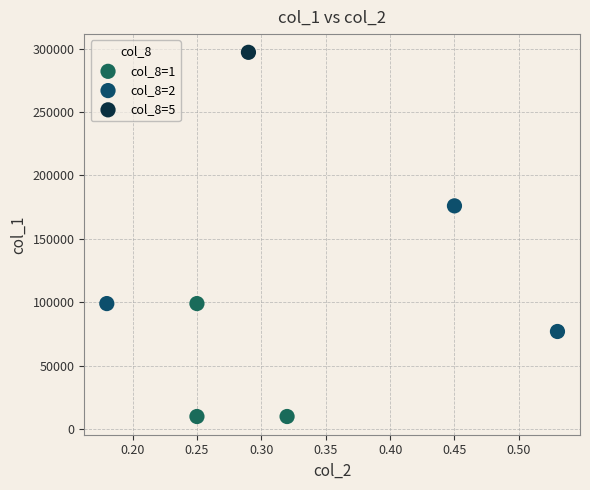

What are all the series names shown in the legend?

col_8=1, col_8=2, col_8=5